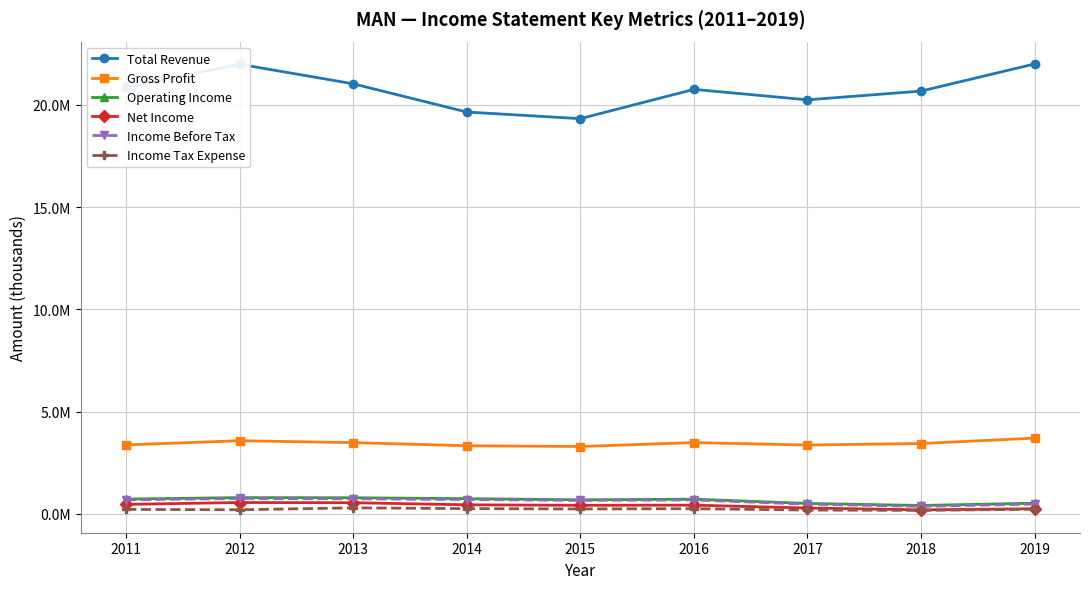

Which label corresponds to the smallest value in the chart?

2018